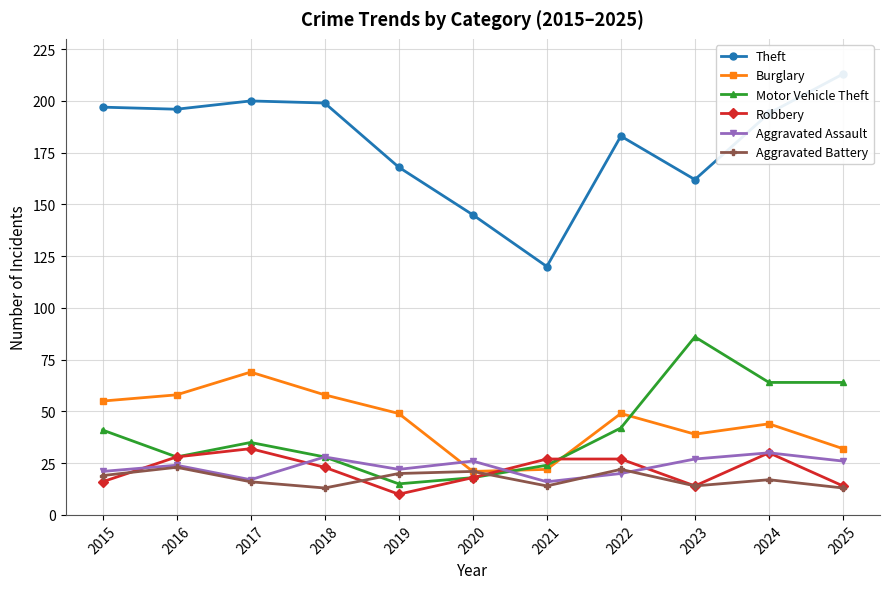

What is the difference between the maximum and minimum values in the Aggravated Battery series?

10